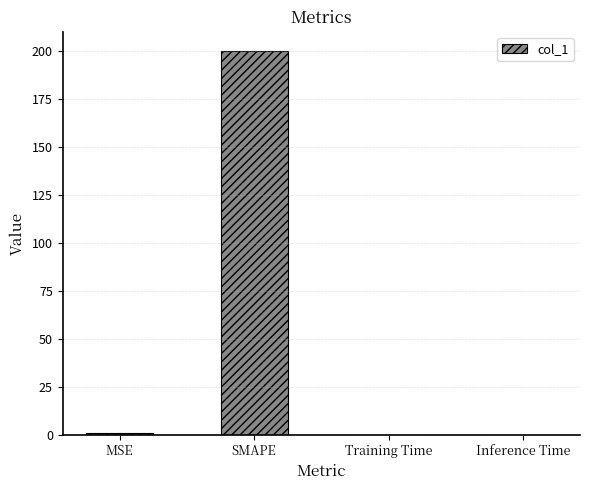

True or false: the data shows 0.0 at Training Time.

True